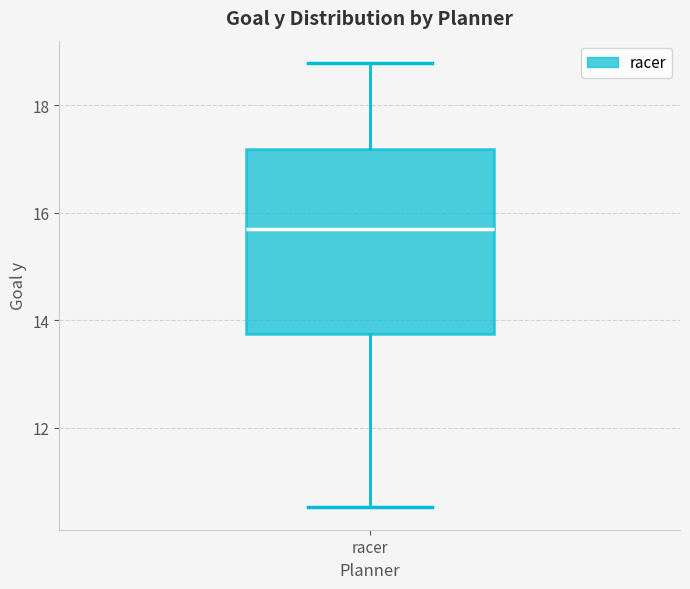

Where does the upper whisker of the box for racer end on the y-axis? The values are not printed on the chart, so give them approximately, as read against the axis.

18.8